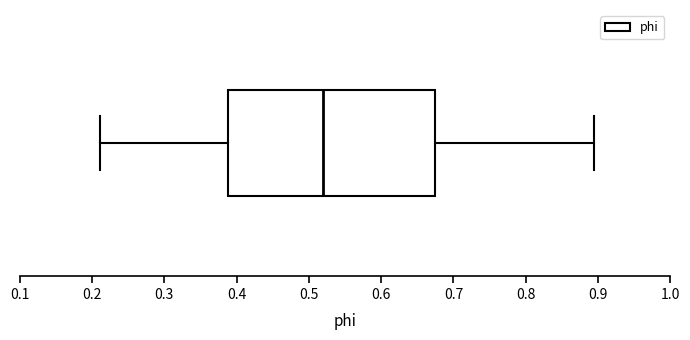

Read this box plot against the x-axis: the position of the median line, the range covered by the box, and the ends of both whiskers. The values are not printed on the chart, so give them approximately, as read against the axis.

median 0.52, box 0.39 to 0.67, whiskers 0.21 to 0.89